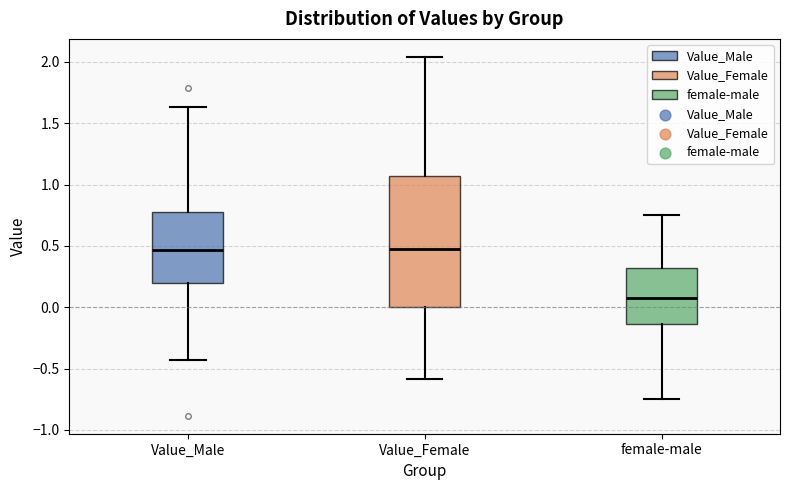

Reading left to right, read every box against the y-axis: the position of its median line, the range the box covers, and the ends of its whiskers. The values are not printed on the chart, so give them approximately, as read against the axis.

Value_Male: median 0.45, box 0.20 to 0.80, whiskers -0.45 to 1.65
Value_Female: median 0.45, box 0.00 to 1.05, whiskers -0.60 to 2.05
female-male: median 0.05, box -0.15 to 0.30, whiskers -0.75 to 0.75